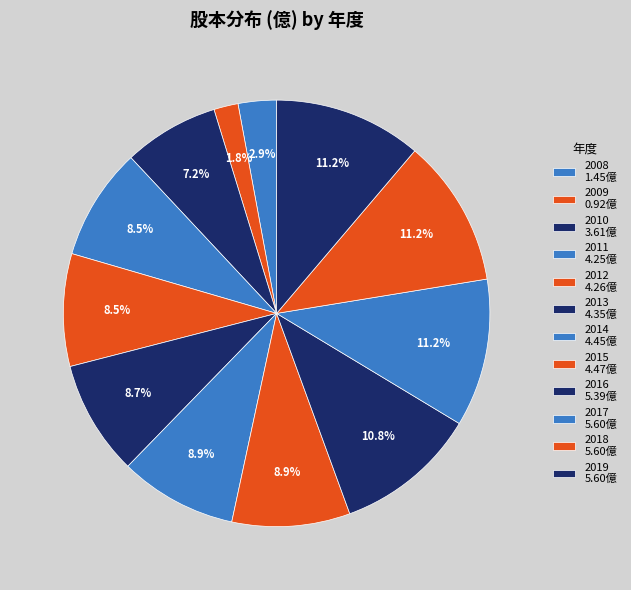

Does 2014 represent more than half of the total?

No